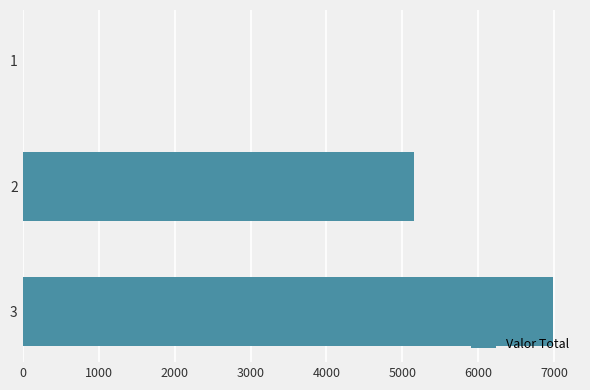

What is the sum of all values?

12135.5